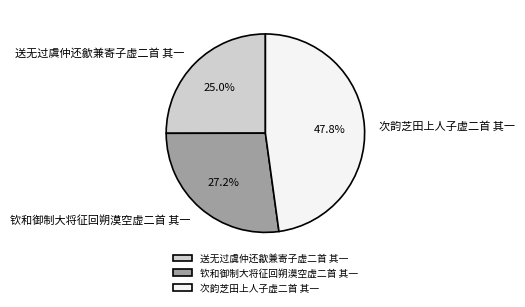

What percentage is the 钦和御制大将征回朔漠空虚二首 其一 slice, to the nearest percent?

27%